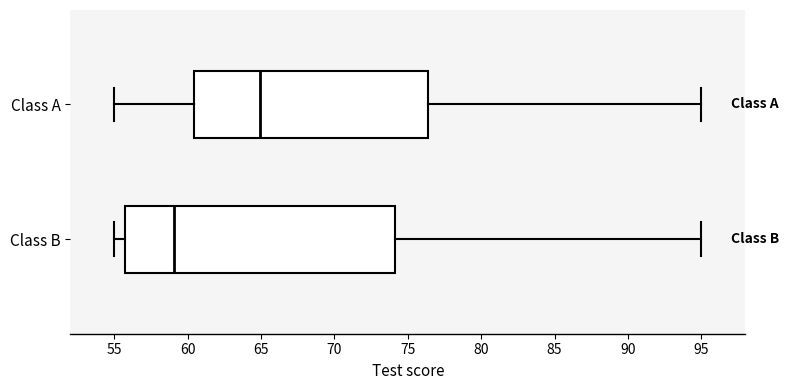

Where does the median line of the box for Class B sit on the x-axis? The values are not printed on the chart, so give them approximately, as read against the axis.

59.0